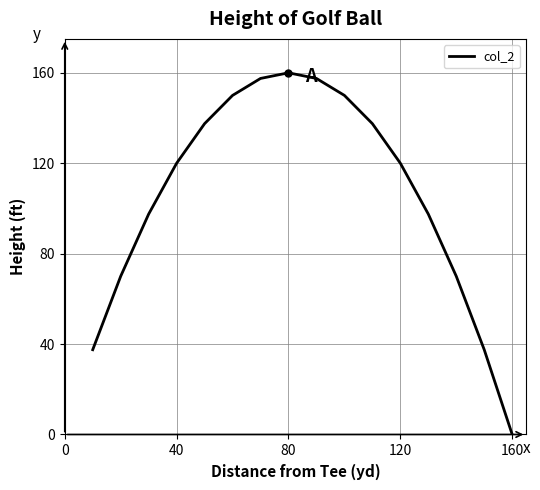

What is the difference between the maximum and minimum values?

160.0